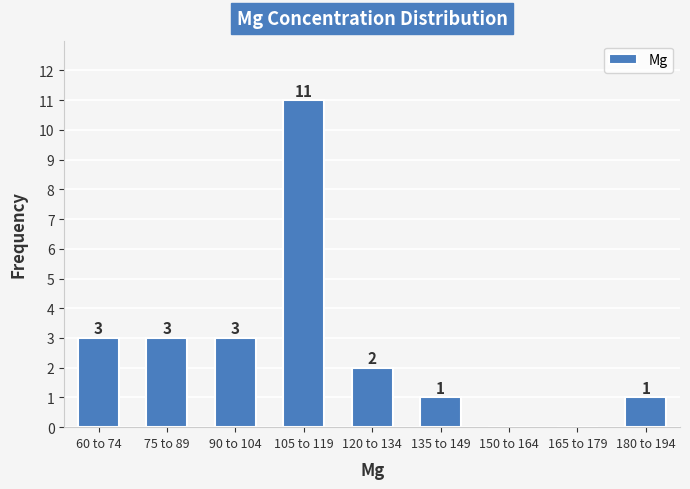

Reading right to left, transcribe all the data shown in this chart.

180 to 194=1	165 to 179=0	150 to 164=0	135 to 149=1	120 to 134=2	105 to 119=11	90 to 104=3	75 to 89=3	60 to 74=3